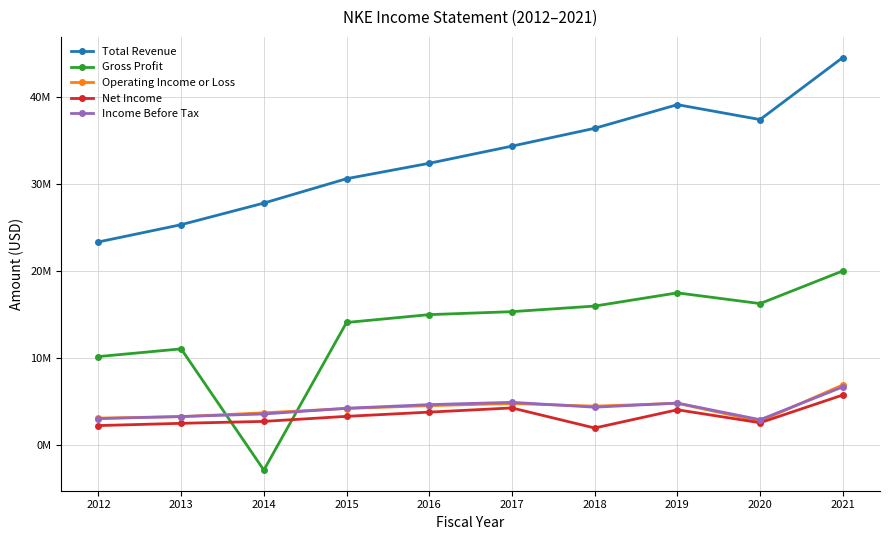

At which category is the sum across all series the highest?

2021